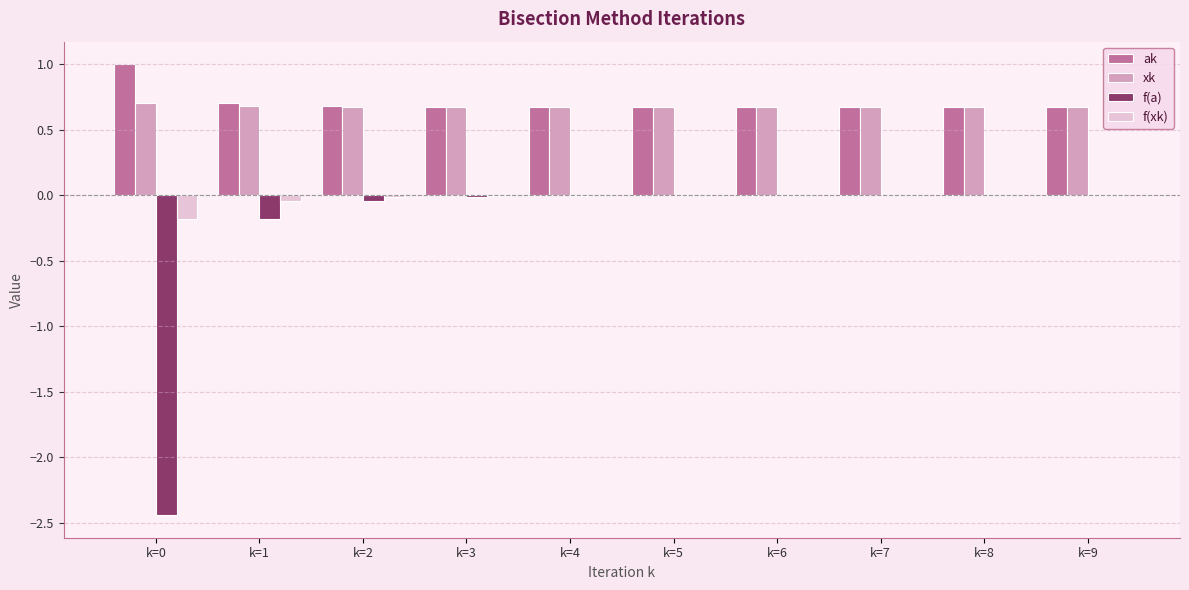

What is the maximum value for ak?

1.0